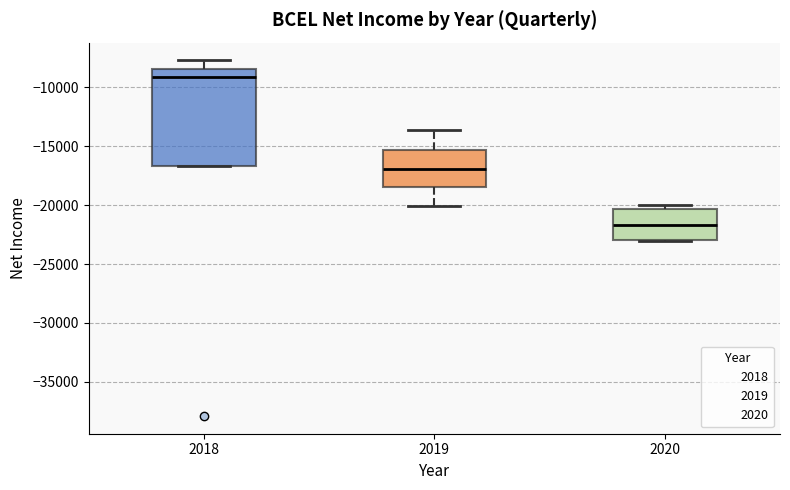

Reading left to right, read every box against the y-axis: the position of its median line, the range the box covers, and the ends of its whiskers. The values are not printed on the chart, so give them approximately, as read against the axis.

2018: median -9000, box -16500 to -8500, whiskers -16500 to -7500
2019: median -17000, box -18500 to -15500, whiskers -20000 to -13500
2020: median -21500, box -23000 to -20500, whiskers -23000 to -20000